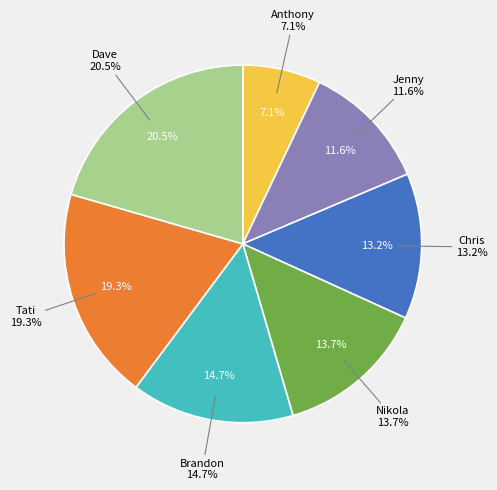

True or false: Anthony accounts for 19% of the total.

False